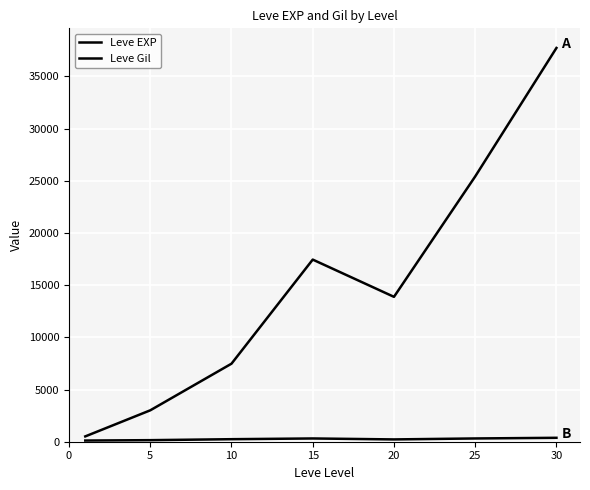

Does the chart display data point markers on the line(s)?

No